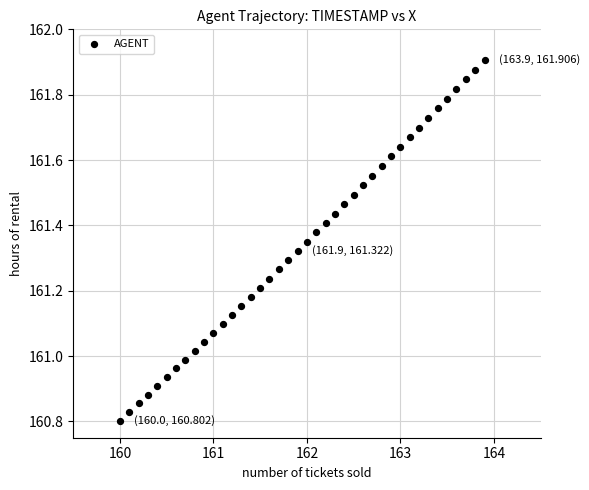

What is the range of Y values (max minus min)?

1.1